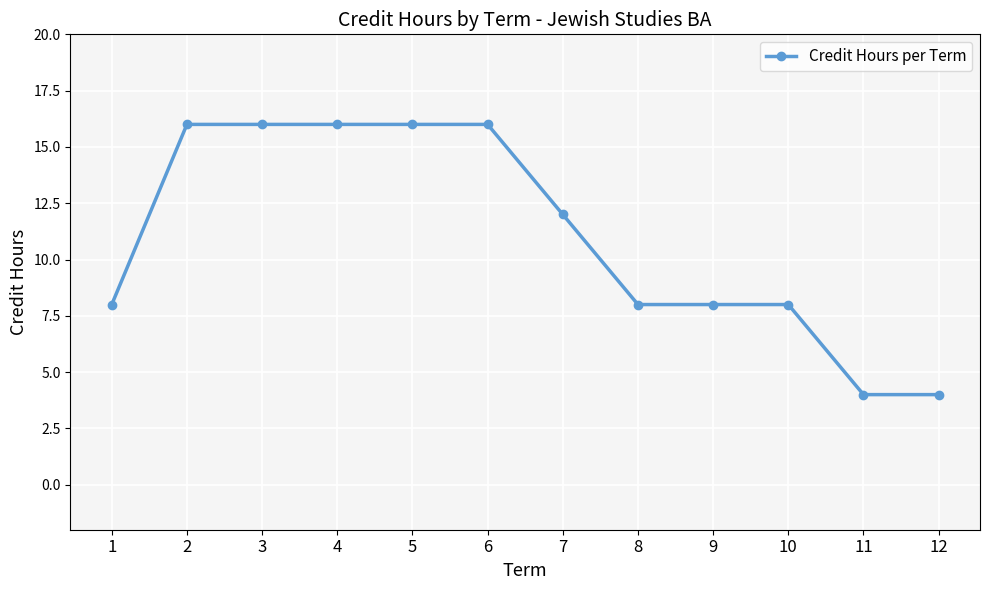

Reading left to right, extract all data points from this chart.

1=8	2=16	3=16	4=16	5=16	6=16	7=12	8=8	9=8	10=8	11=4	12=4